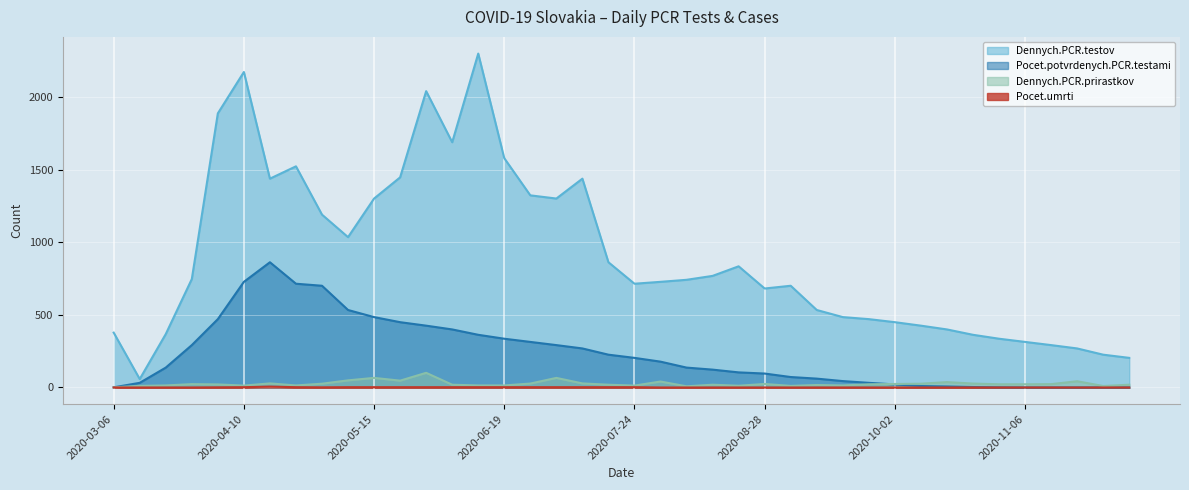

In Dennych.PCR.testov, how many points are higher than both neighbors (excluding endpoints)?

7